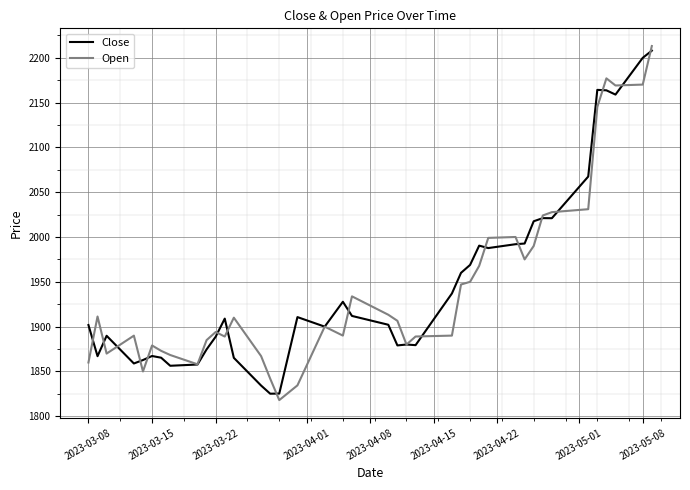

How many lines are shown in the chart?

2